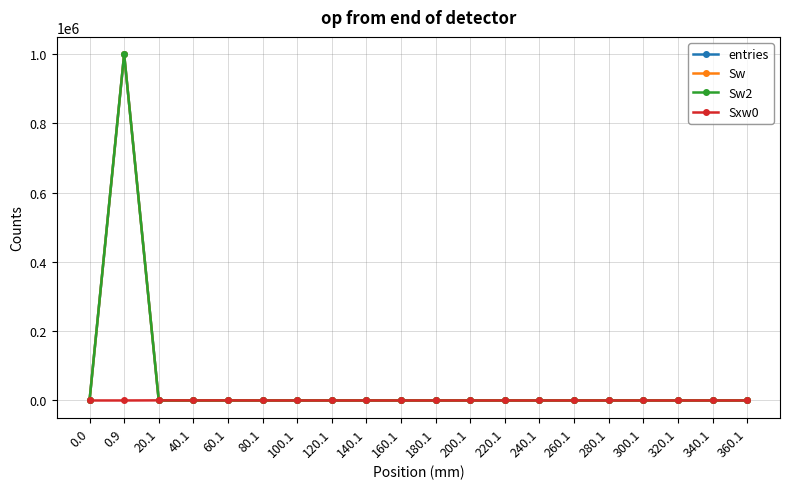

True or false: Sw2 has more than 2 points higher than both neighbors.

False